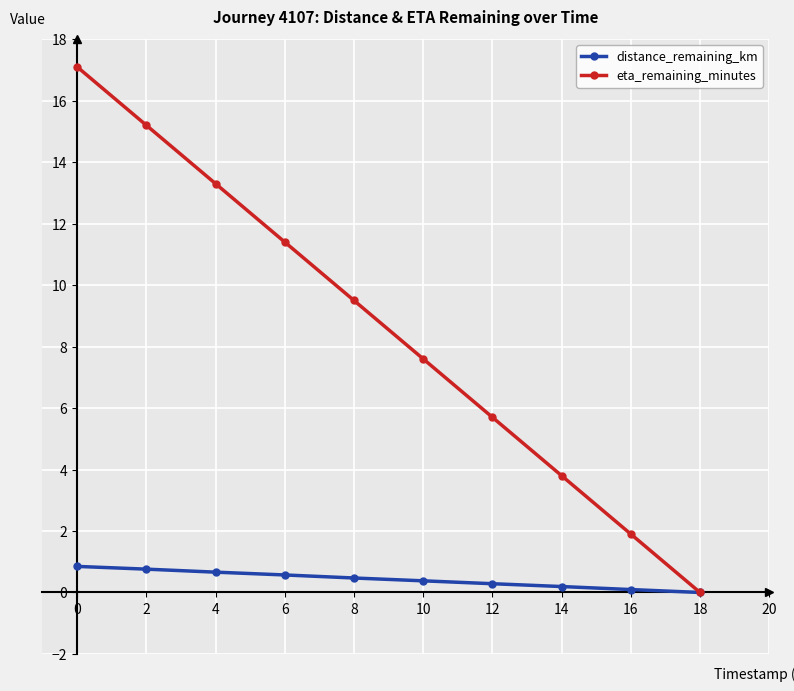

At which label does eta_remaining_minutes first exceed 9?

0